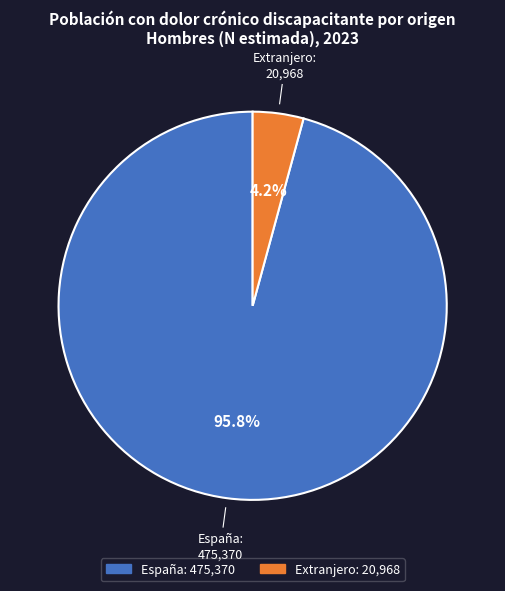

Rank the categories by value from lowest to highest.

Extranjero, España